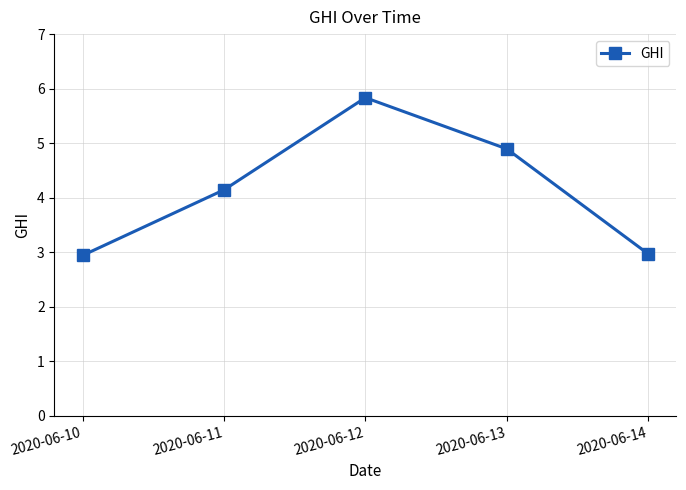

At which category does the chart reach its peak across all series?

2020-06-12